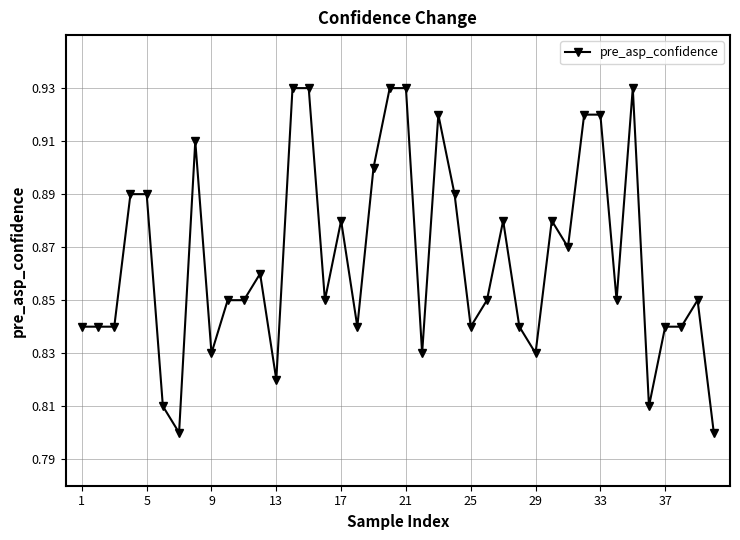

True or false: the data has more than 1 interior local peaks.

True